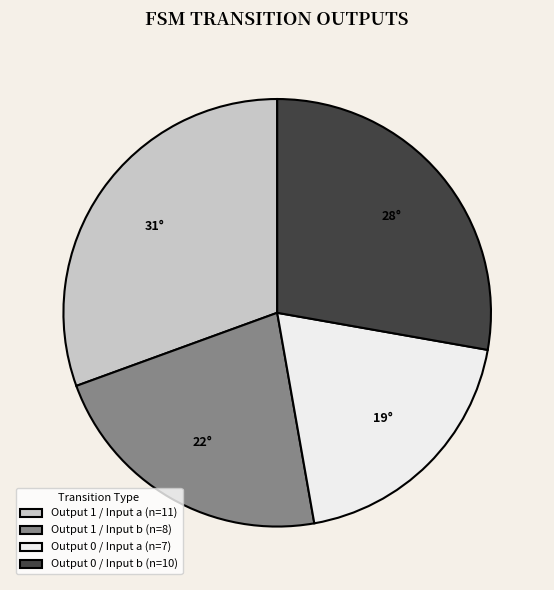

Does any single category account for the majority?

No